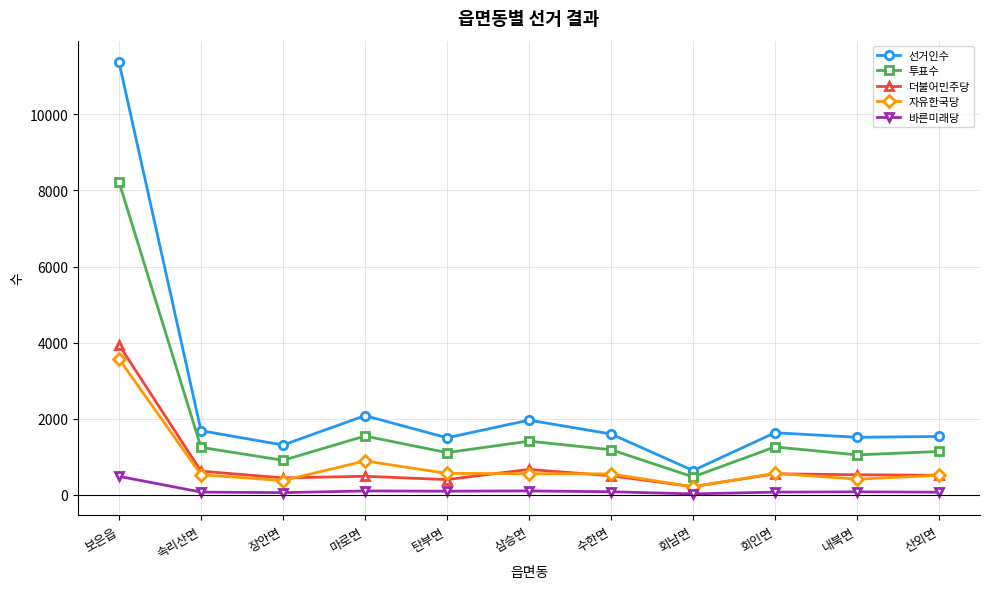

True or false: 선거인수 and 더불어민주당 cross at least once.

False